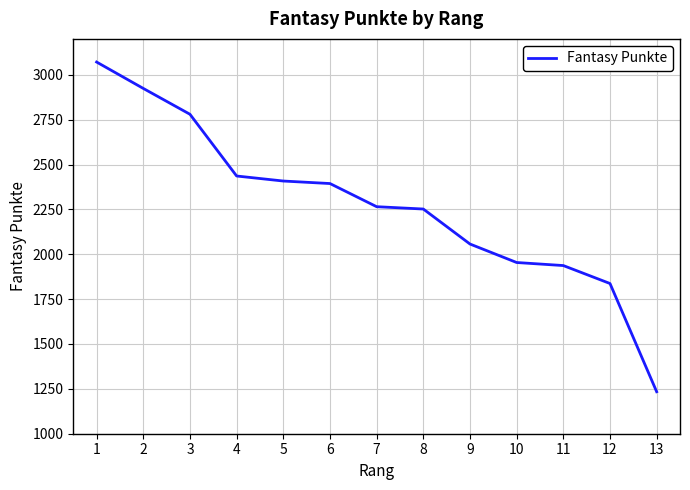

What is the maximum value shown in the chart?

3071